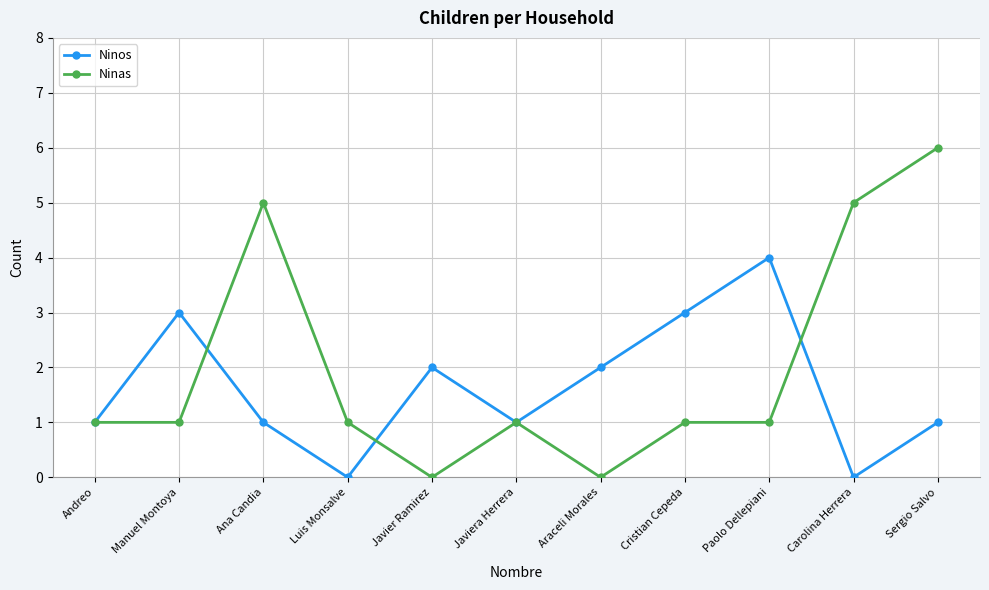

True or false: Ninas has more than 1 interior local peaks.

True